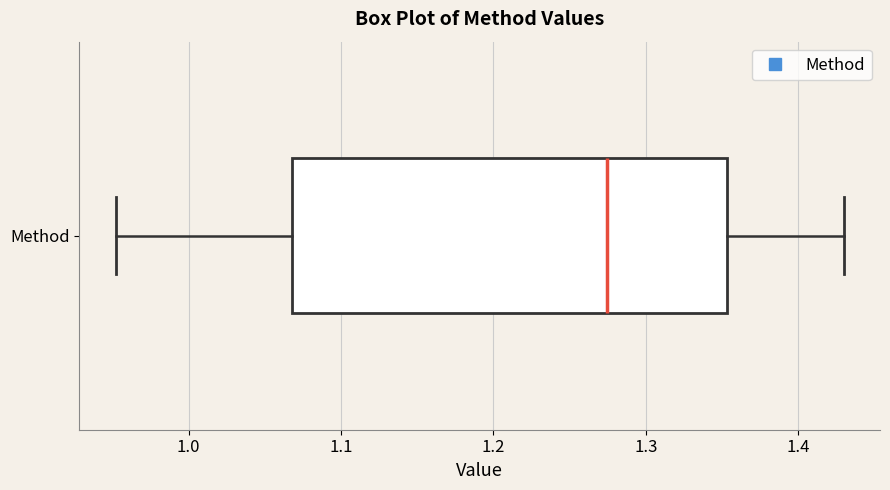

Where is the right edge of the box for Method on the x-axis? The values are not printed on the chart, so give them approximately, as read against the axis.

1.35